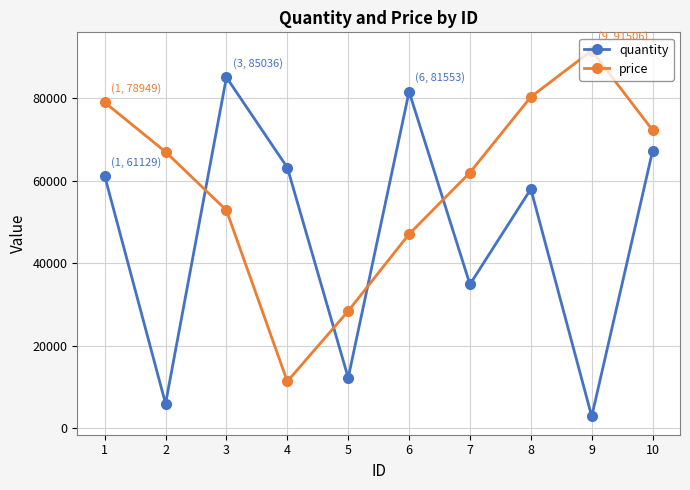

Which series changed the most between 7 and 10?

quantity